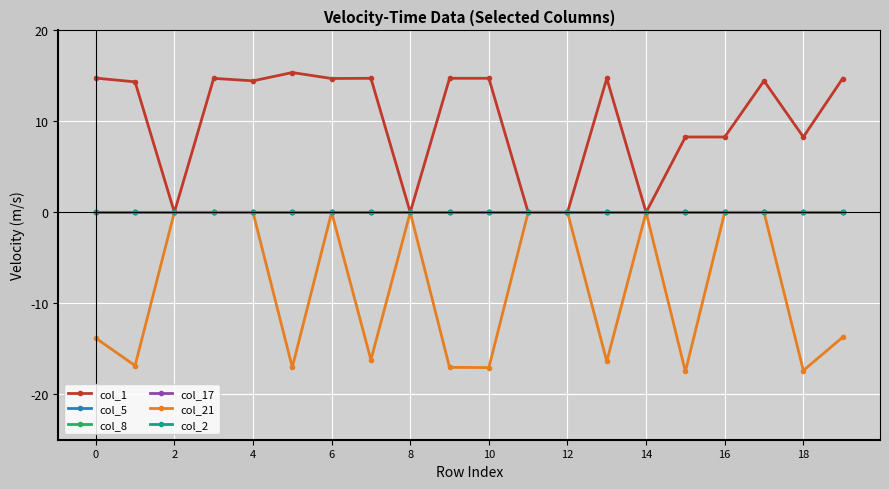

Does the chart display data point markers on the line(s)?

Yes